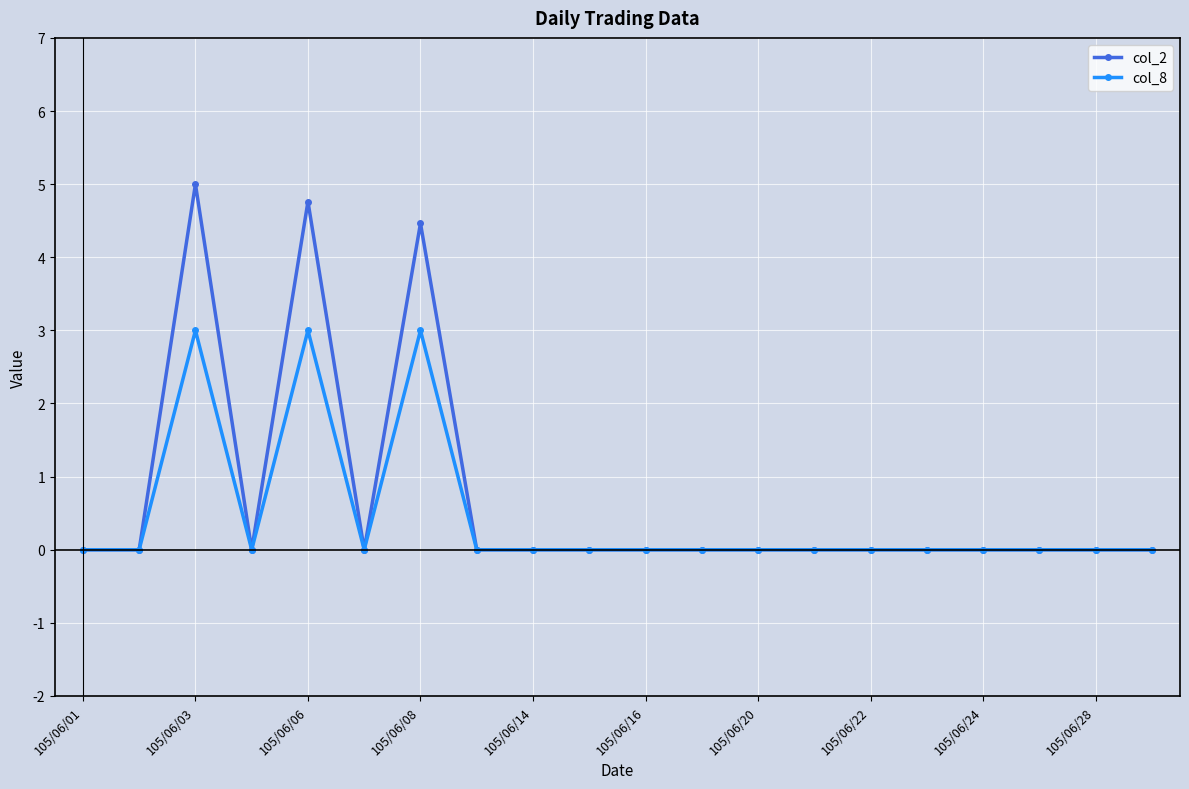

Which series has the largest range (max minus min)?

col_2